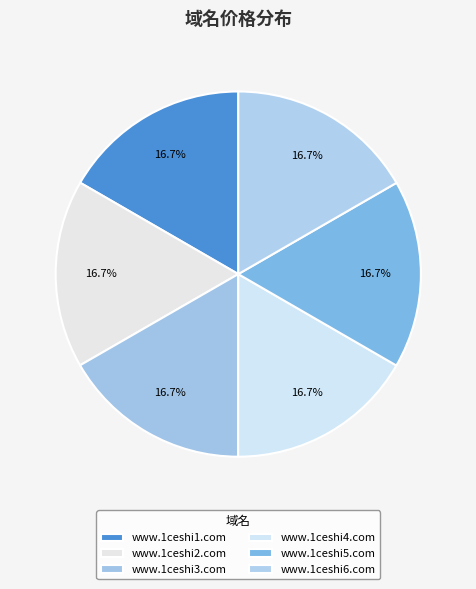

Count the number of slices in the pie.

6